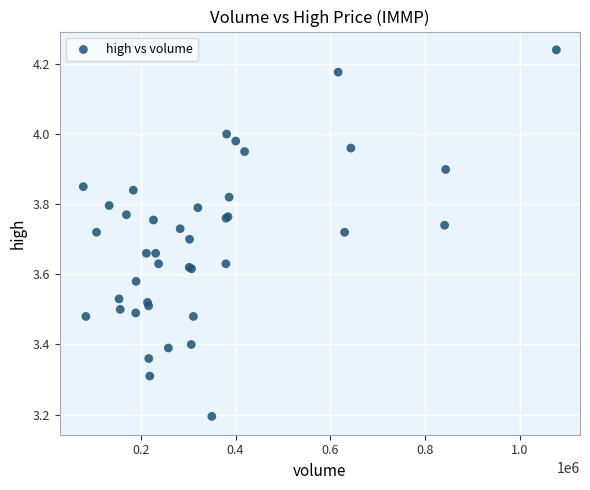

What Y value in the scatter plot is closest to 3?

3.2